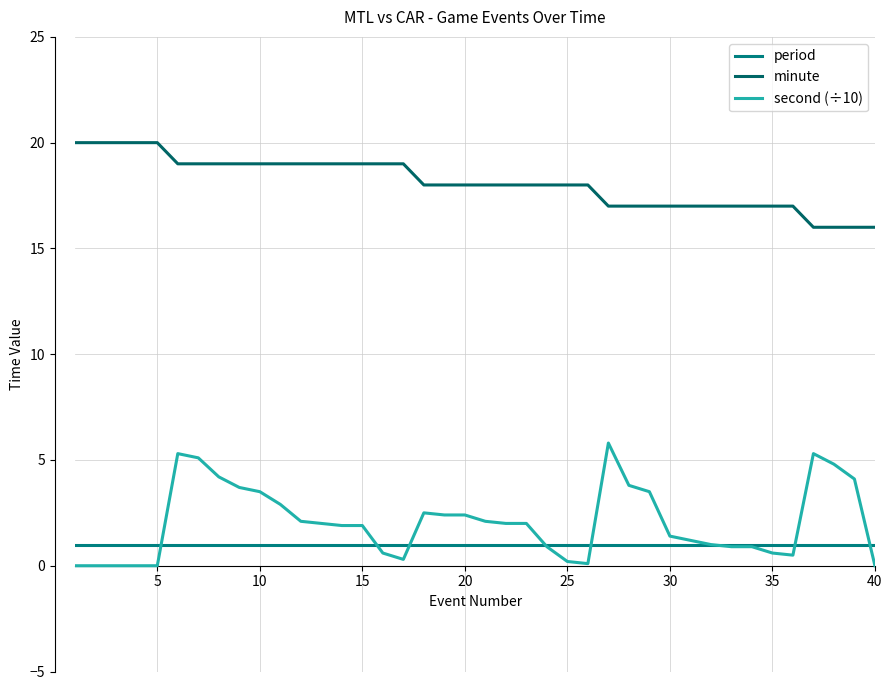

What is the average value of the minute series?

18.1